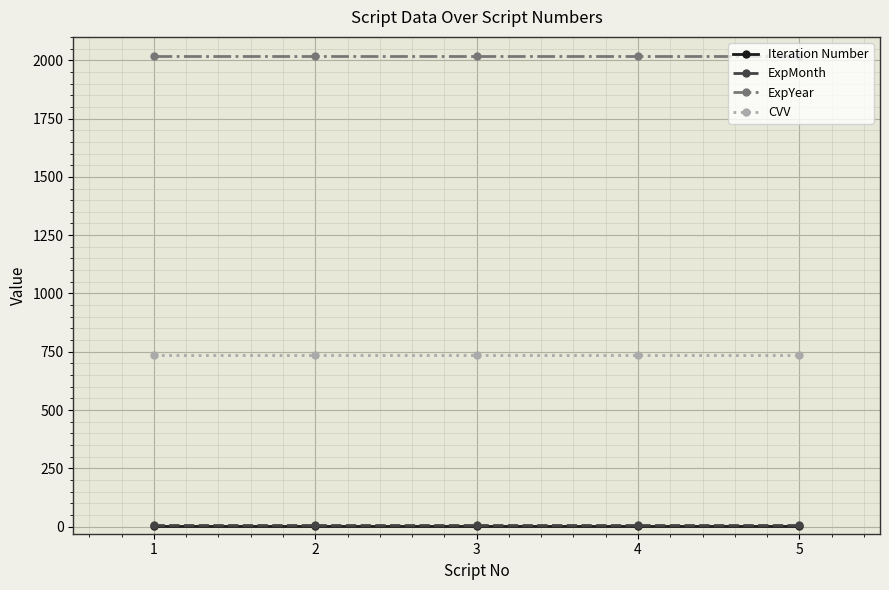

True or false: Iteration Number and CVV cross at least once.

False